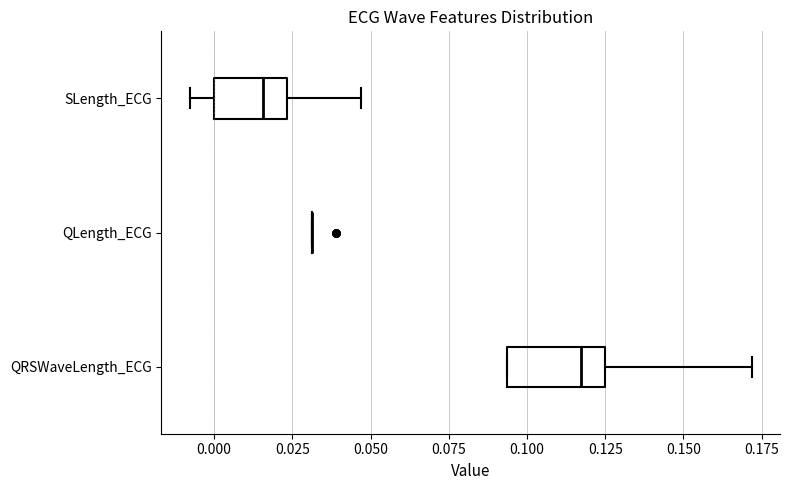

Reading bottom to top, read every box against the x-axis: the position of its median line, the range the box covers, and the ends of its whiskers. The values are not printed on the chart, so give them approximately, as read against the axis.

QRSWaveLength_ECG: median 0.115, box 0.095 to 0.125, whiskers 0.095 to 0.170
QLength_ECG: box collapsed to a line at 0.030, whiskers 0.030 to 0.030
SLength_ECG: median 0.015, box 0.000 to 0.025, whiskers -0.010 to 0.045